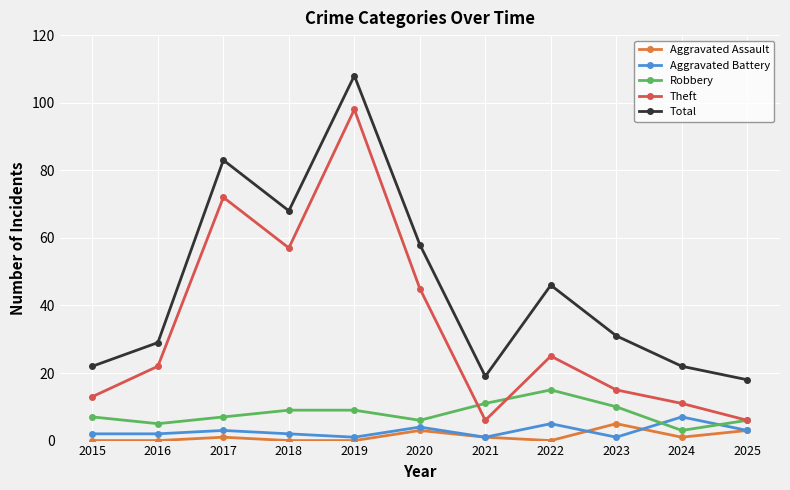

What is the total value across all series at 2024?

44